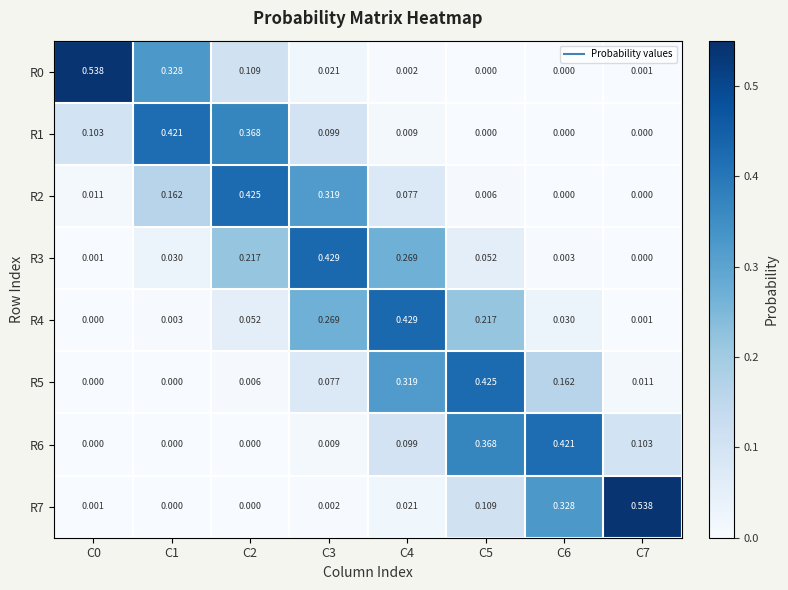

Is the value of R0 at C1 greater than the value of R3 at C3?

No